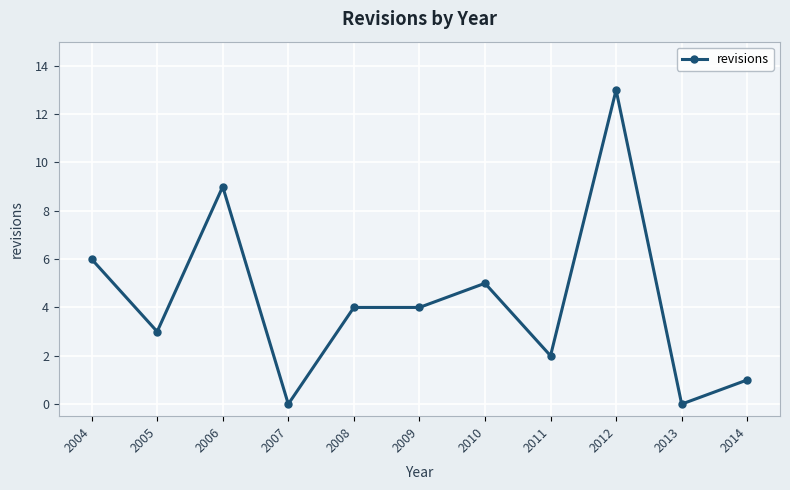

What value does the data have at 2004?

6